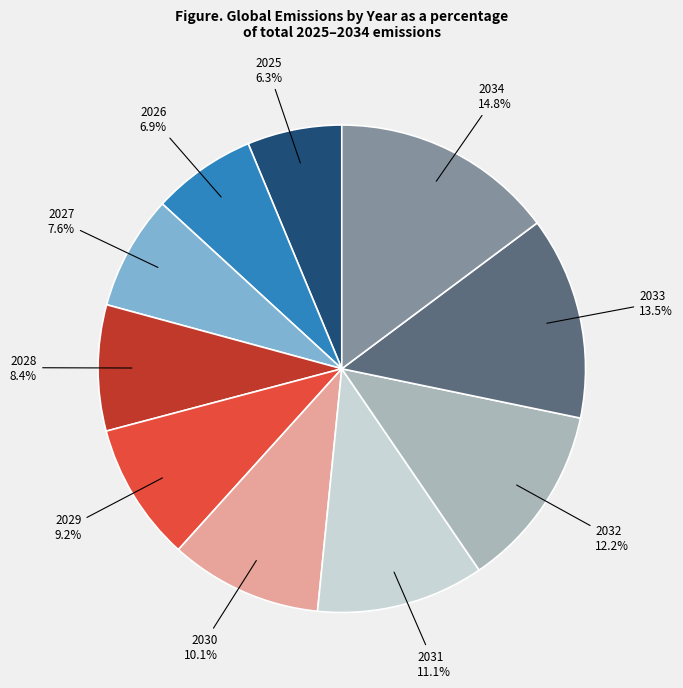

Which slice is the smallest?

2025